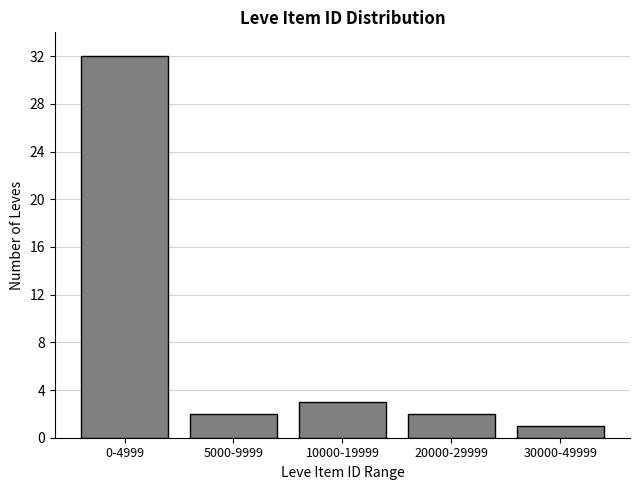

Reading right to left, transcribe all the data shown in this chart.

1	2	3	2	32